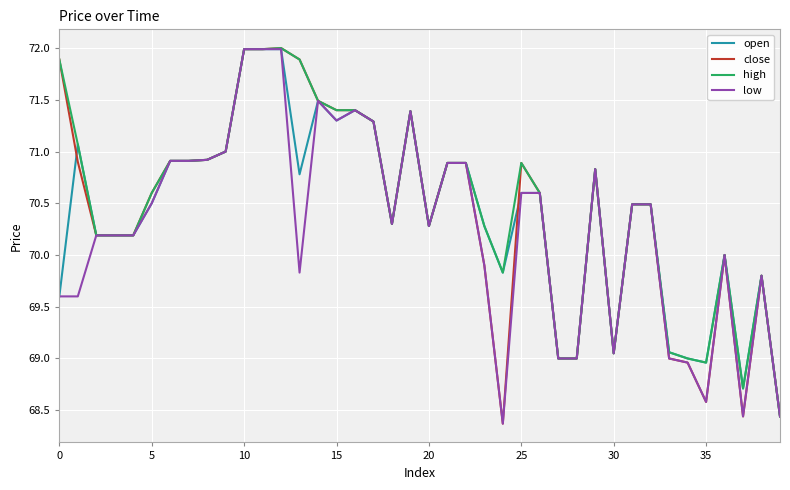

What is the sum of all close values?

2816.7